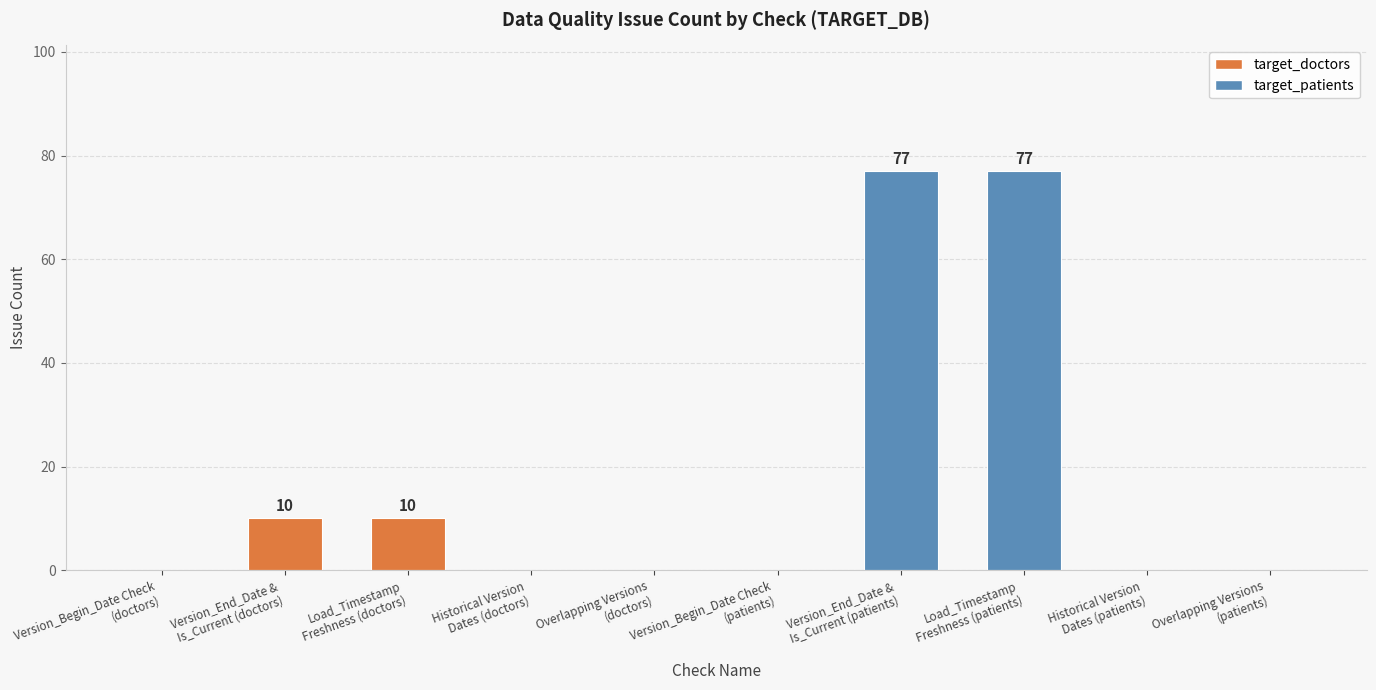

Which has a higher value, Historical Version
Dates (patients) or Load_Timestamp
Freshness (doctors)?

Load_Timestamp
Freshness (doctors)